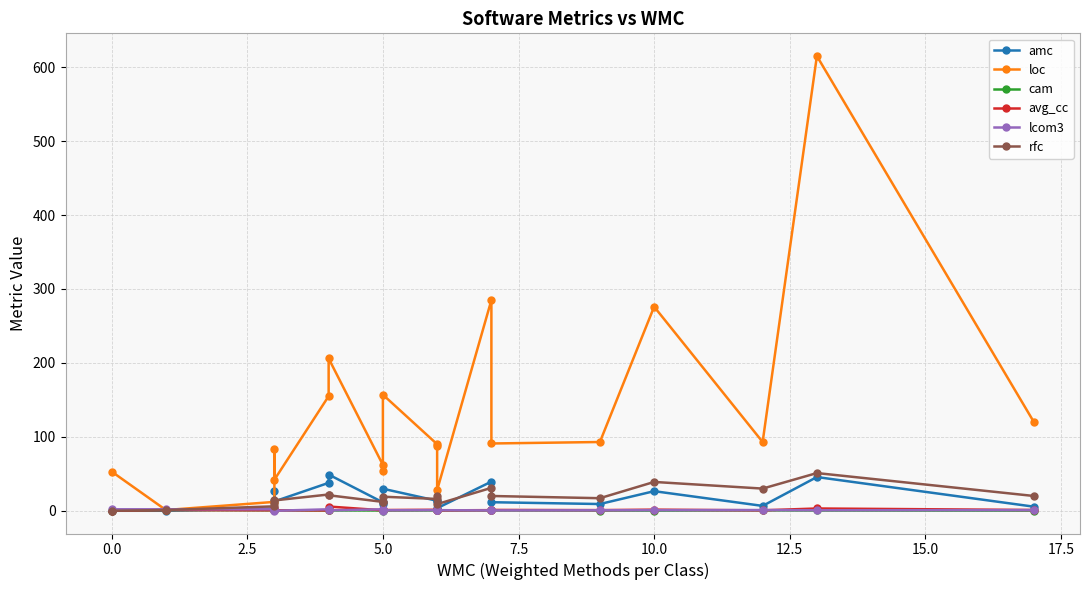

Is the value of avg_cc at 7.5 greater than the value of loc at 19?

No